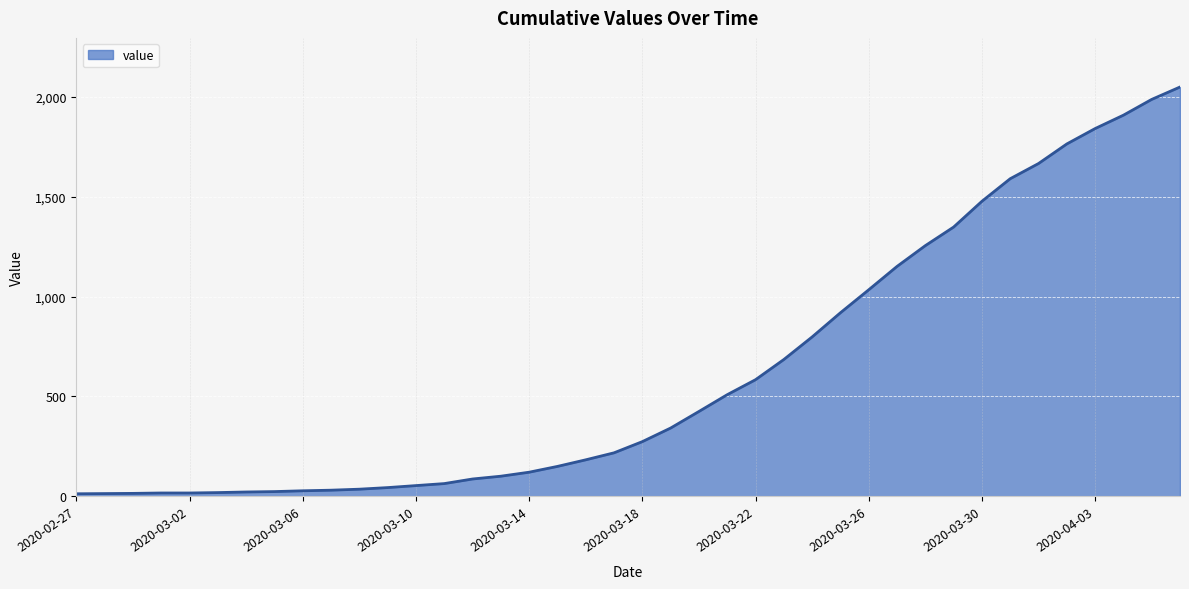

What is the difference between the second highest and second lowest values?

1973